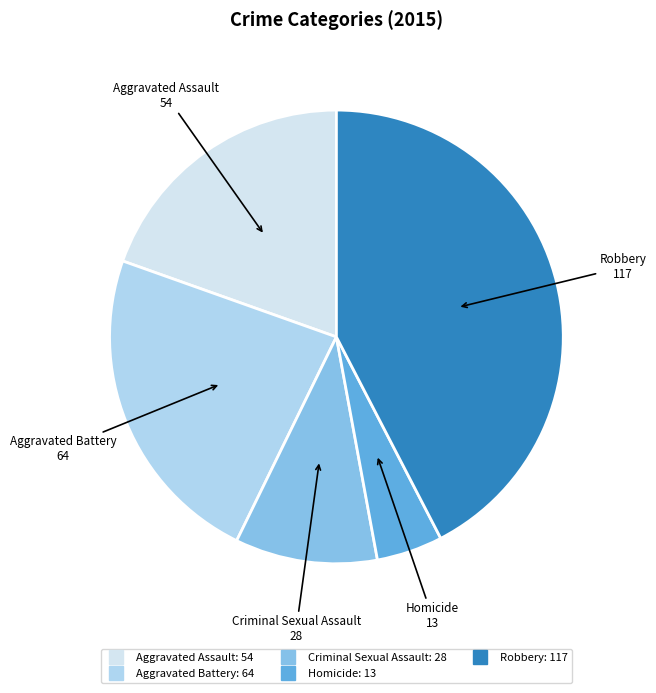

Count the number of slices in the pie.

5